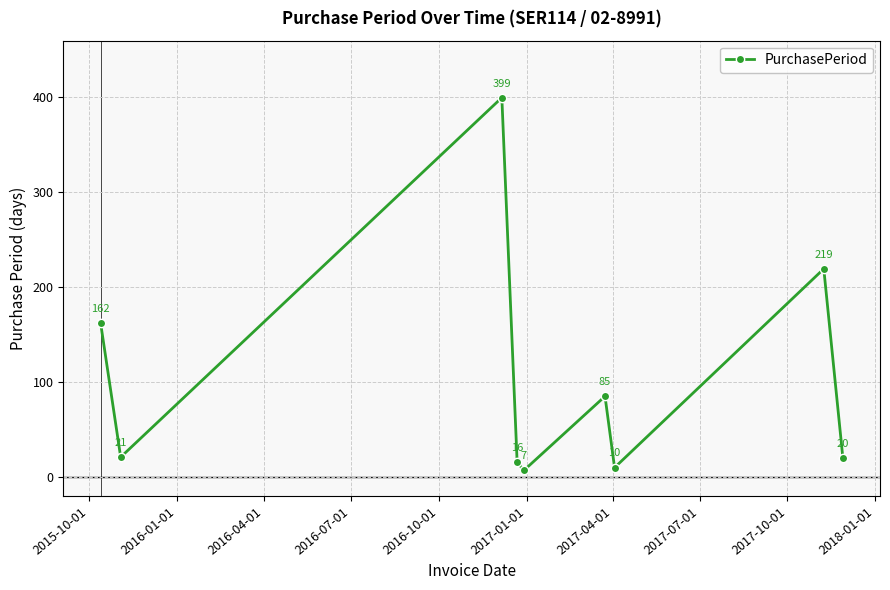

Reading left to right, extract all data points from this chart.

162	21	399	16	7	85	10	219	20